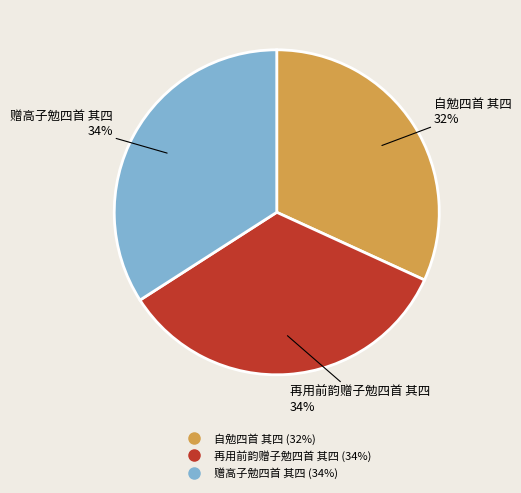

To the nearest percent, what is the difference between the 再用前韵赠子勉四首 其四 and 自勉四首 其四 slice percentages?

2%